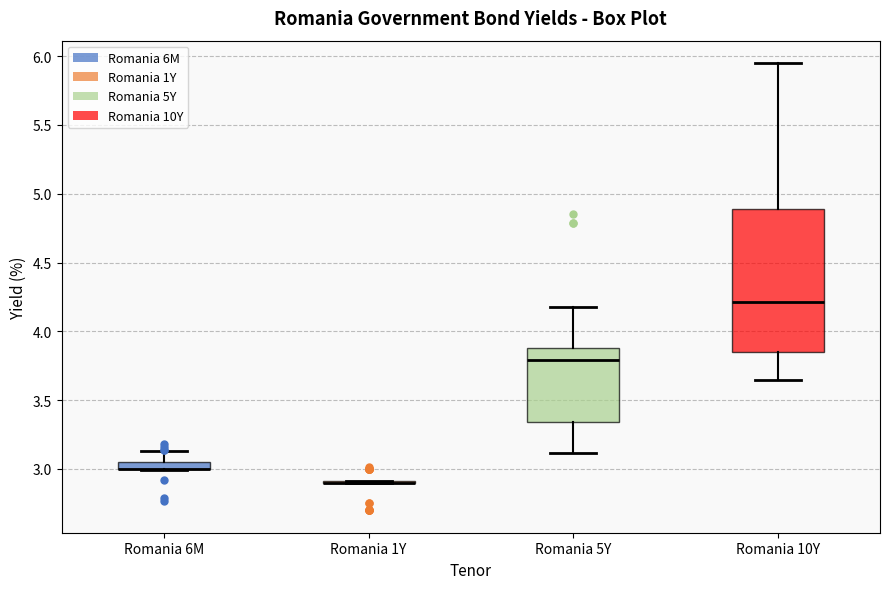

Where is the upper edge of the box for Romania 6M on the y-axis? The values are not printed on the chart, so give them approximately, as read against the axis.

3.05